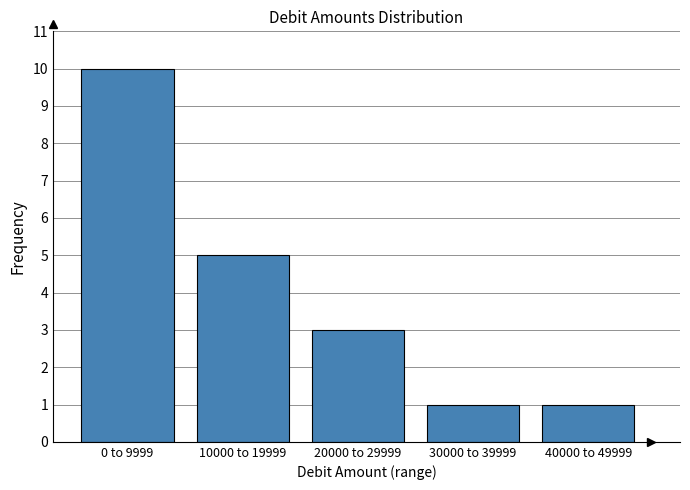

Reading left to right, transcribe all the data shown in this chart.

10	5	3	1	1